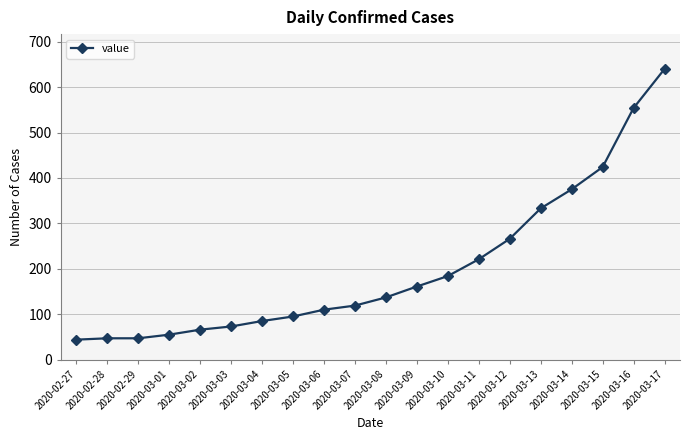

True or false: the data shows 38 at 2020-03-02.

False